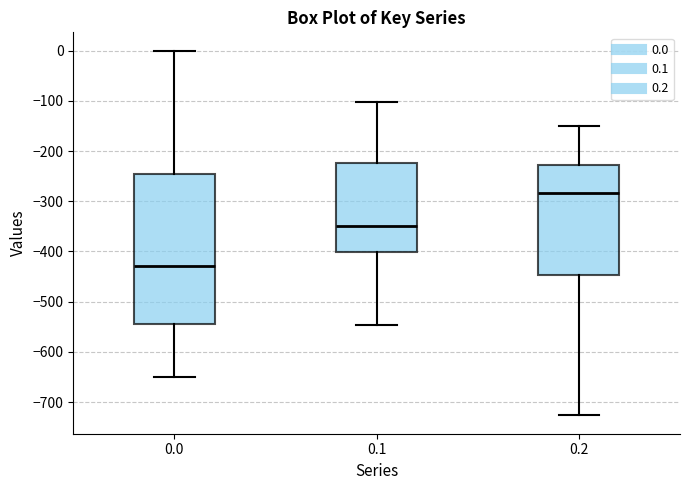

Reading left to right, transcribe this box plot: for each box, give where its median line is, the range the box spans, and where its two whiskers end, as read against the y-axis. The values are not printed on the chart, so give them approximately, as read against the axis.

0.0: median -430, box -540 to -250, whiskers -650 to 0
0.1: median -350, box -400 to -220, whiskers -550 to -100
0.2: median -280, box -450 to -230, whiskers -730 to -150